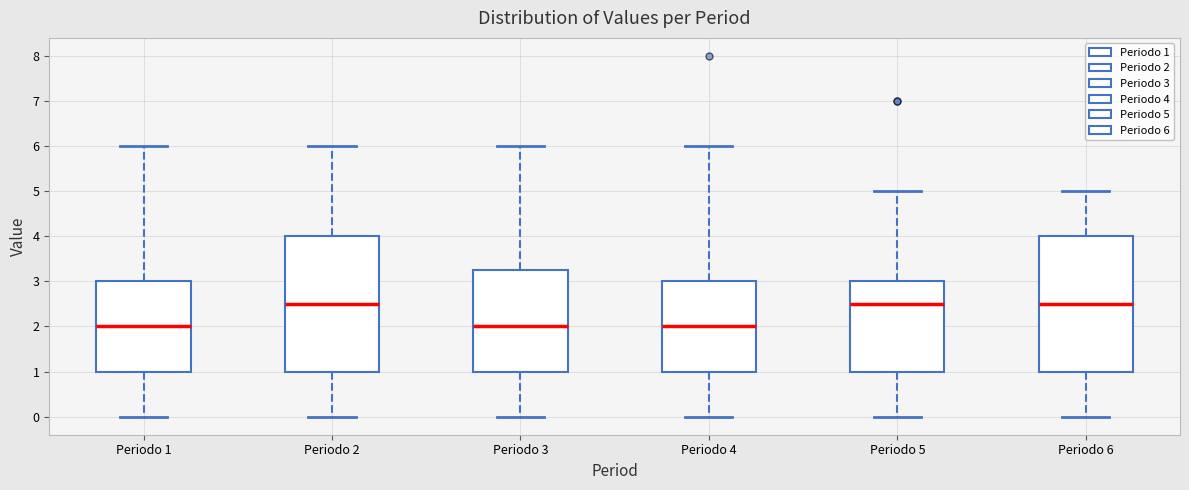

Reading left to right, read every box against the y-axis: the position of its median line, the range the box covers, and the ends of its whiskers. The values are not printed on the chart, so give them approximately, as read against the axis.

Periodo 1: median 2.0, box 1.0 to 3.0, whiskers 0.0 to 6.0
Periodo 2: median 2.5, box 1.0 to 4.0, whiskers 0.0 to 6.0
Periodo 3: median 2.0, box 1.0 to 3.3, whiskers 0.0 to 6.0
Periodo 4: median 2.0, box 1.0 to 3.0, whiskers 0.0 to 6.0
Periodo 5: median 2.5, box 1.0 to 3.0, whiskers 0.0 to 5.0
Periodo 6: median 2.5, box 1.0 to 4.0, whiskers 0.0 to 5.0